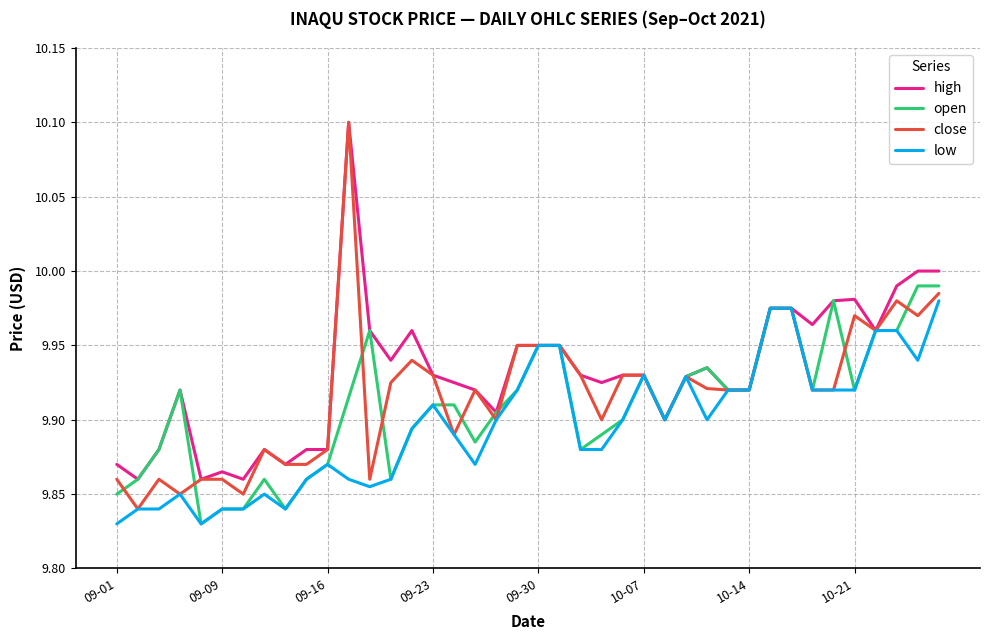

Which series has the largest range (max minus min)?

close